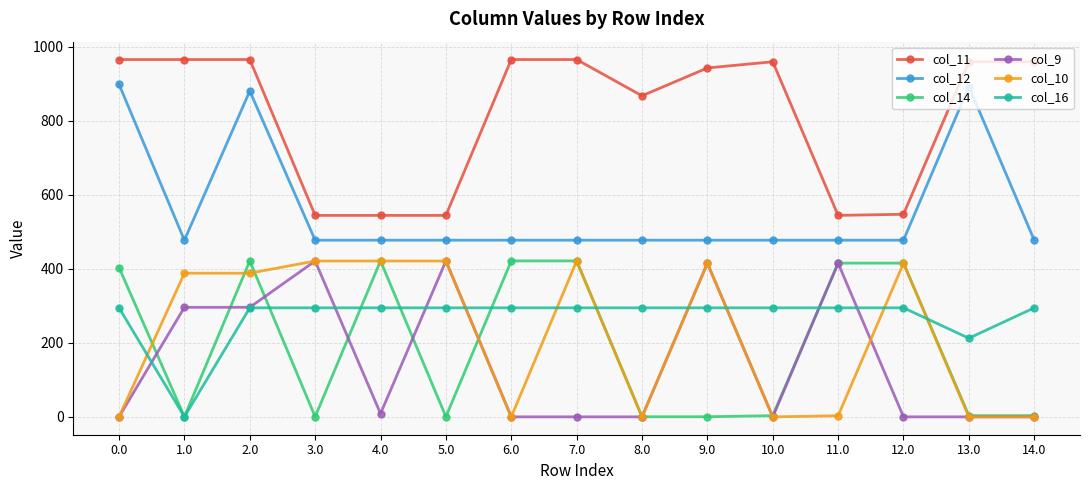

Where is the first local minimum for col_16?

1.0